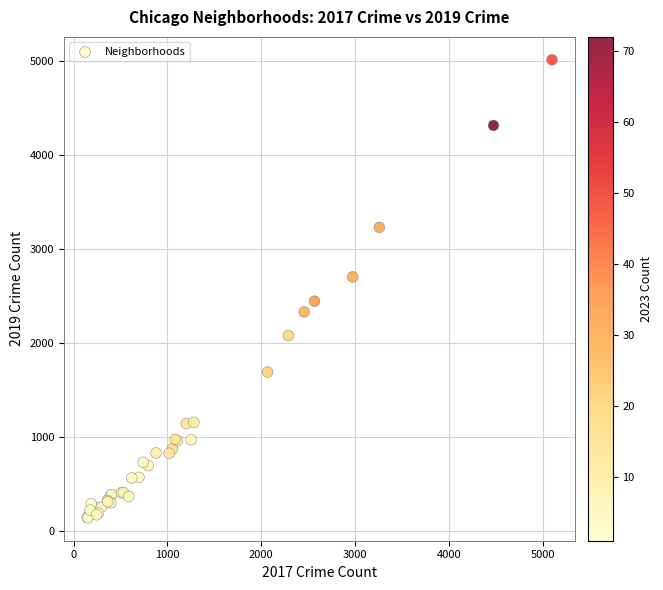

What Y value in the scatter plot is closest to 2542?

2441